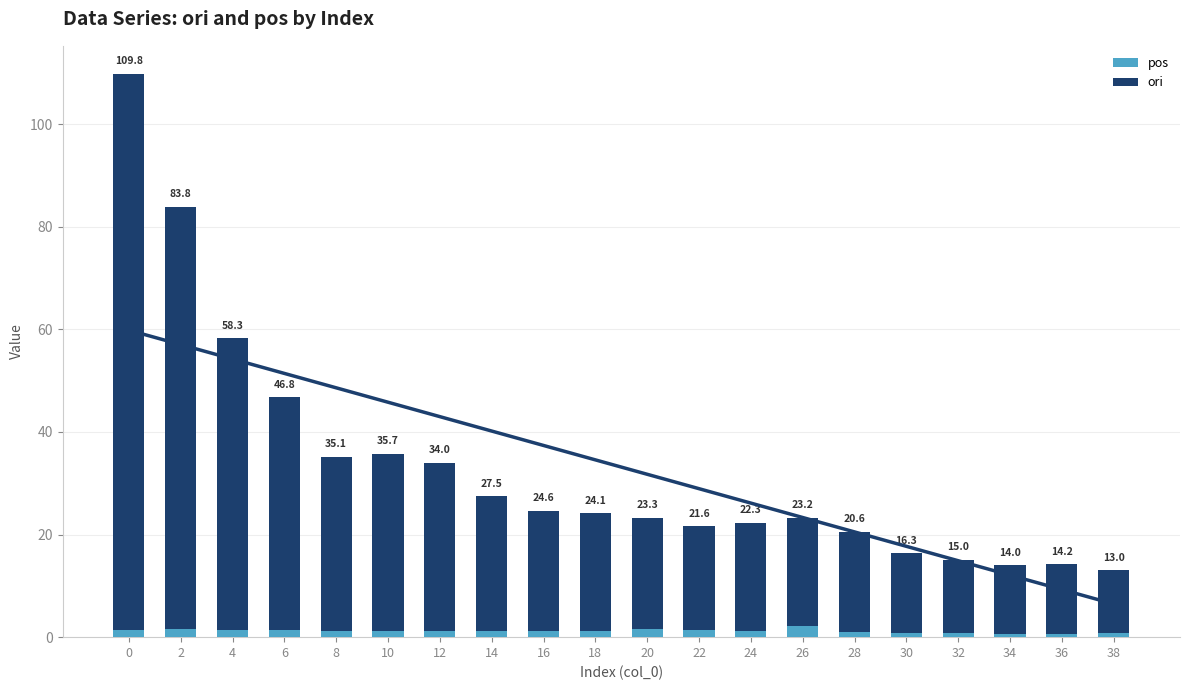

Which series has the largest range (max minus min)?

ori